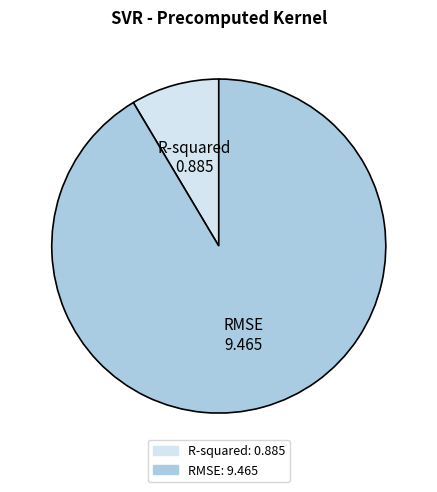

Between R-squared and RMSE, which is larger?

RMSE